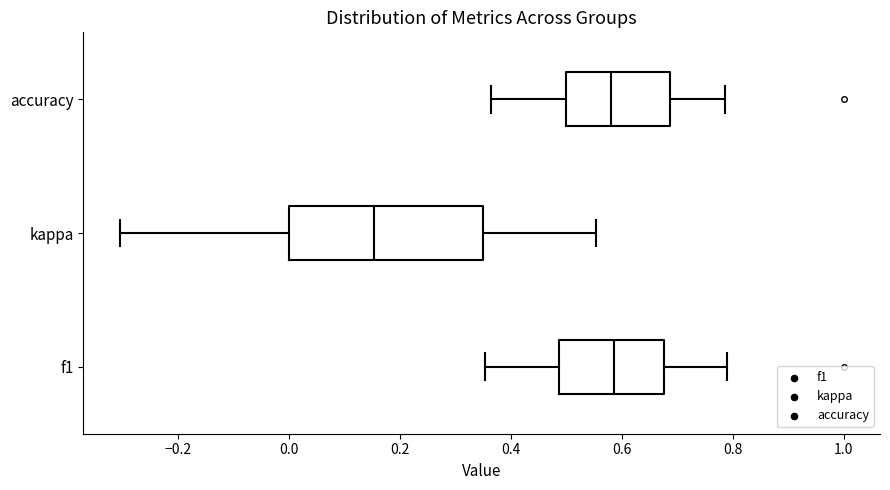

Where is the right edge of the box for kappa on the x-axis? The values are not printed on the chart, so give them approximately, as read against the axis.

0.36